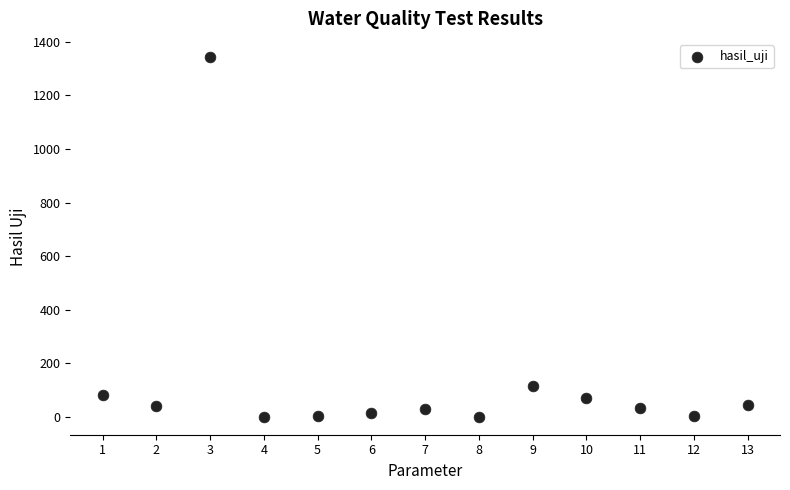

What is the range of X values (max minus min)?

12.0